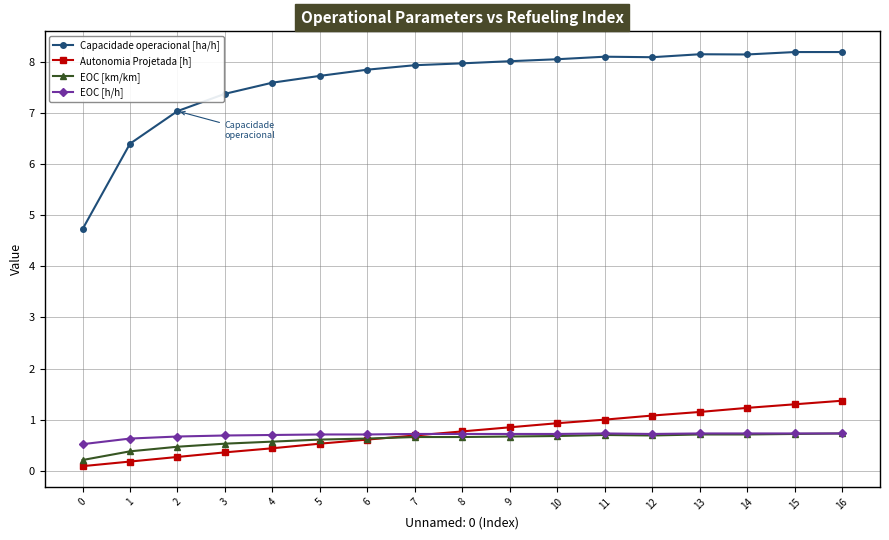

At how many categories does at least one series exceed 6?

16